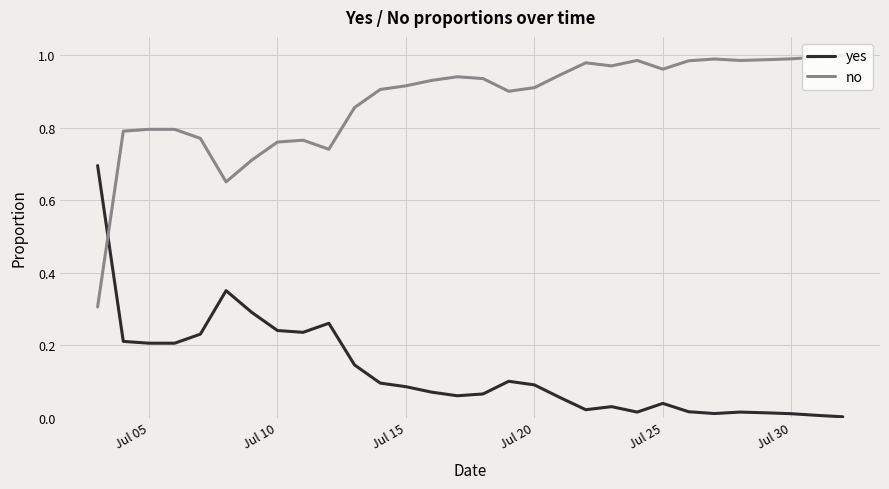

After their last crossing, which series has the higher values: no or yes?

no